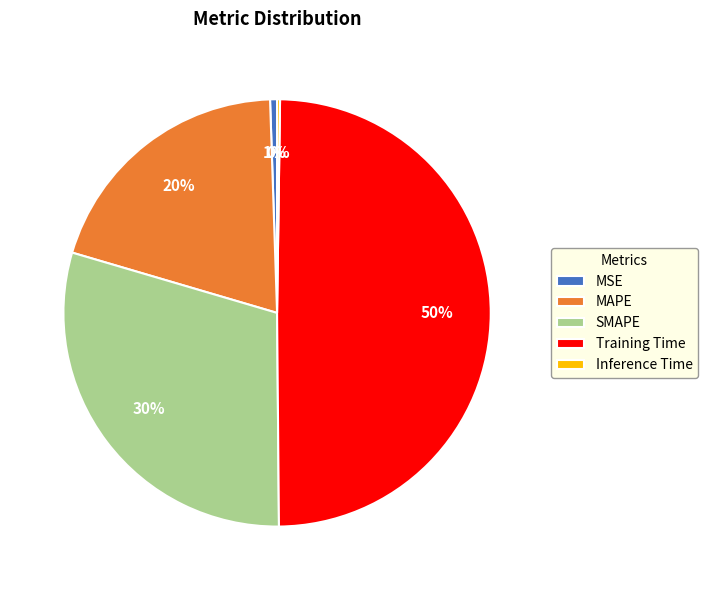

True or false: Training Time accounts for 50% of the total.

True